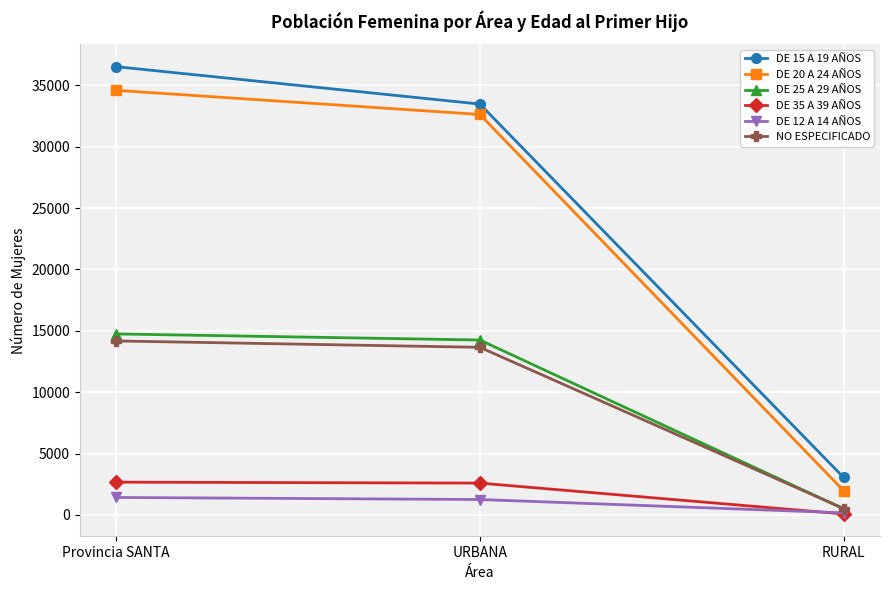

What is the sum of all NO ESPECIFICADO values?

28352